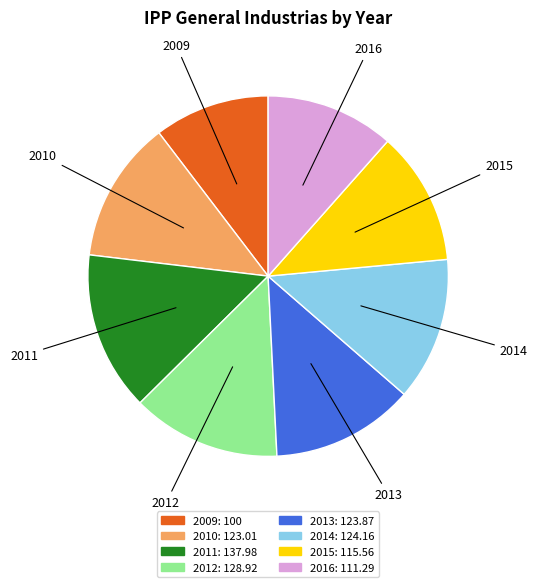

Is 2010 the majority of the pie?

No